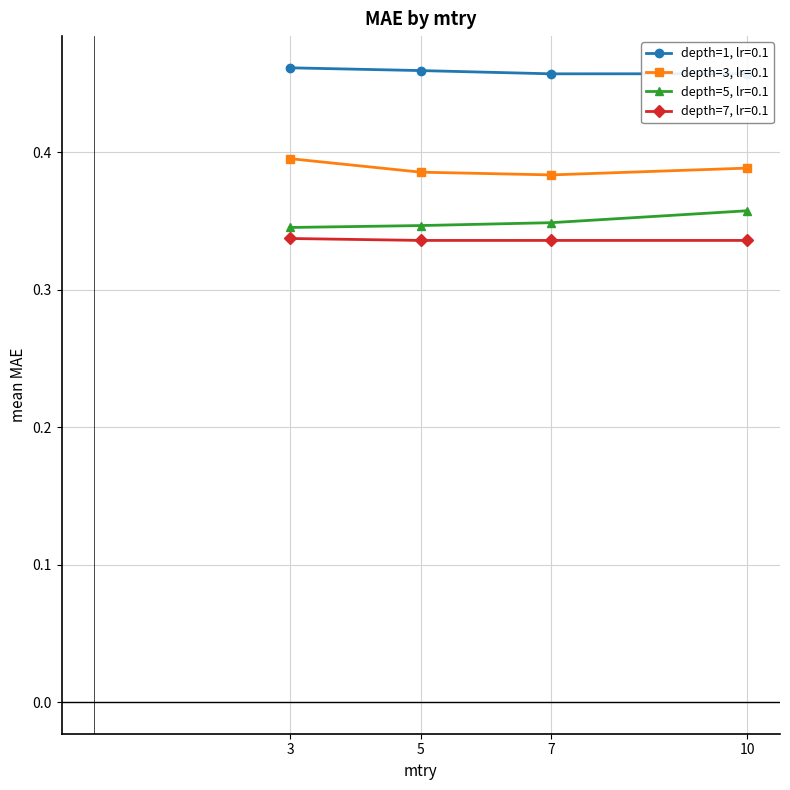

At how many categories does at least one series exceed 0?

4